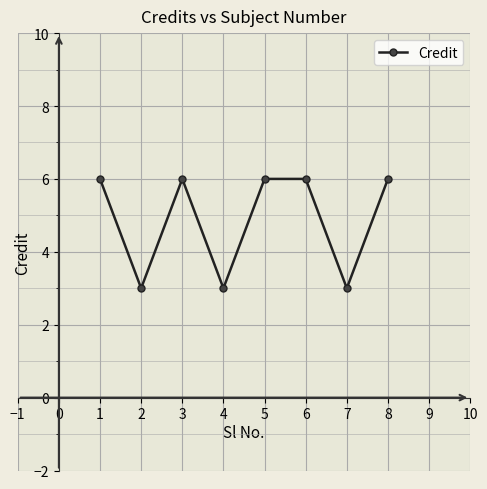

What is the approximate value at 8?

6